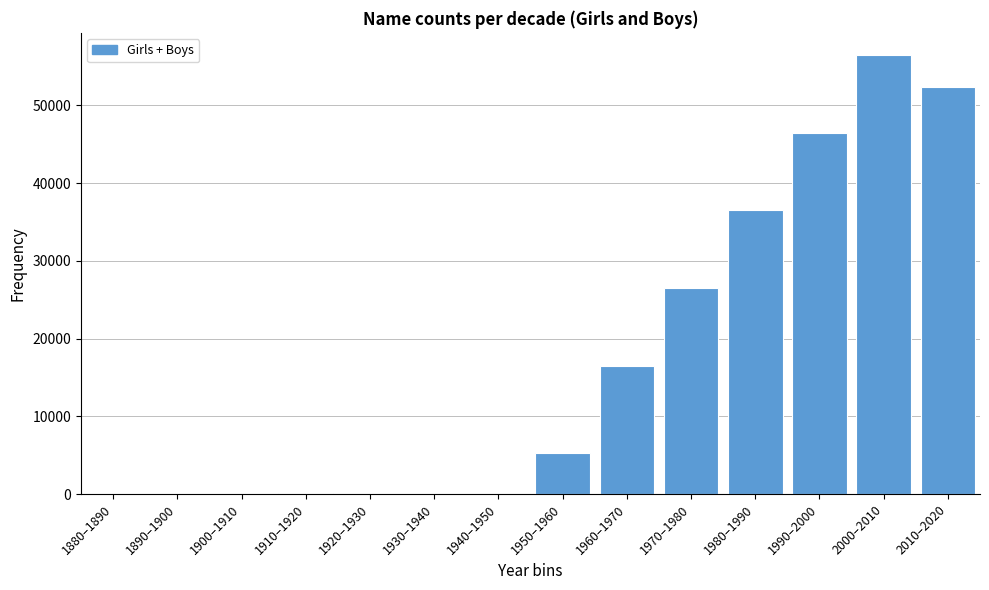

Which has a higher value, 1950–1960 or 1980–1990?

1980–1990